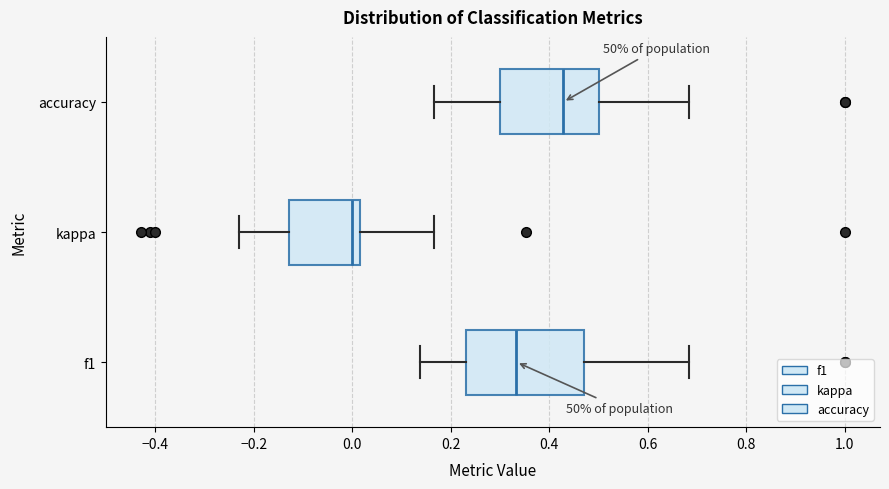

Which box has the furthest to the left median line?

kappa